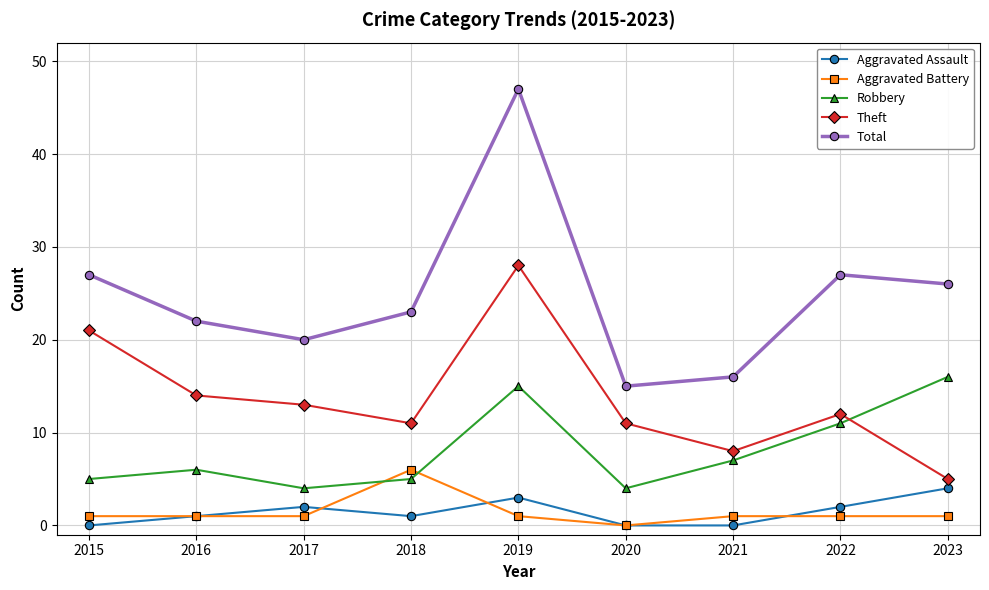

List the series in order of their peak value, lowest first.

Aggravated Assault, Aggravated Battery, Robbery, Theft, Total